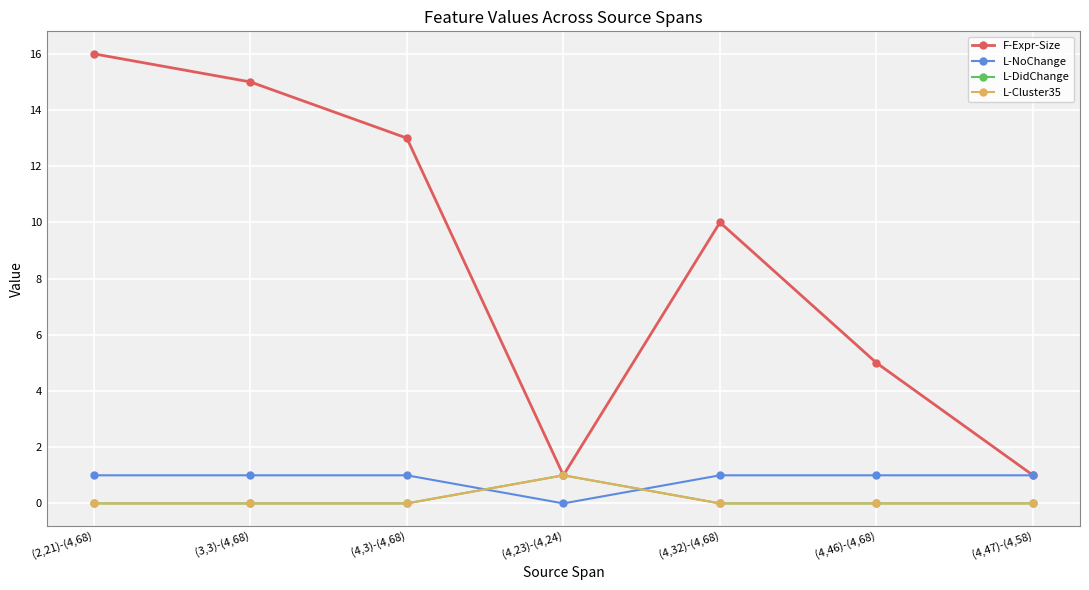

Does the chart have visible grid lines?

Yes